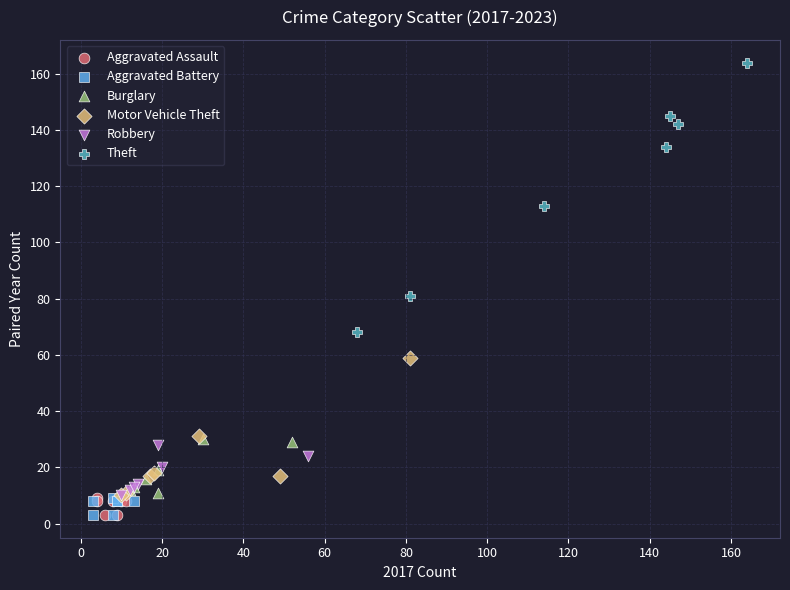

Which series reaches the maximum Y coordinate?

Theft